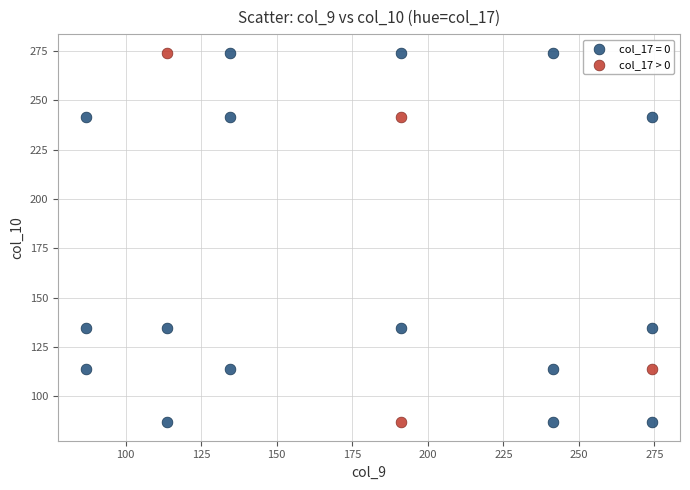

Which series has the widest spread of Y values?

col_17 = 0